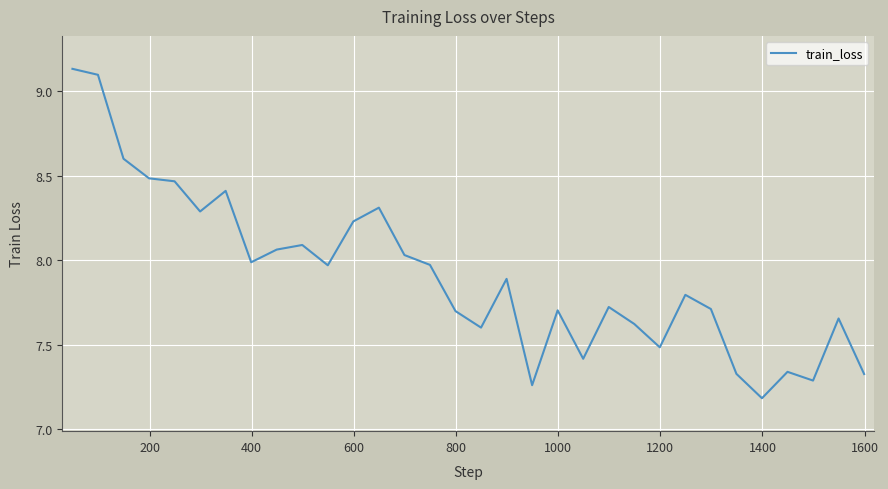

What is the smallest value displayed?

7.2